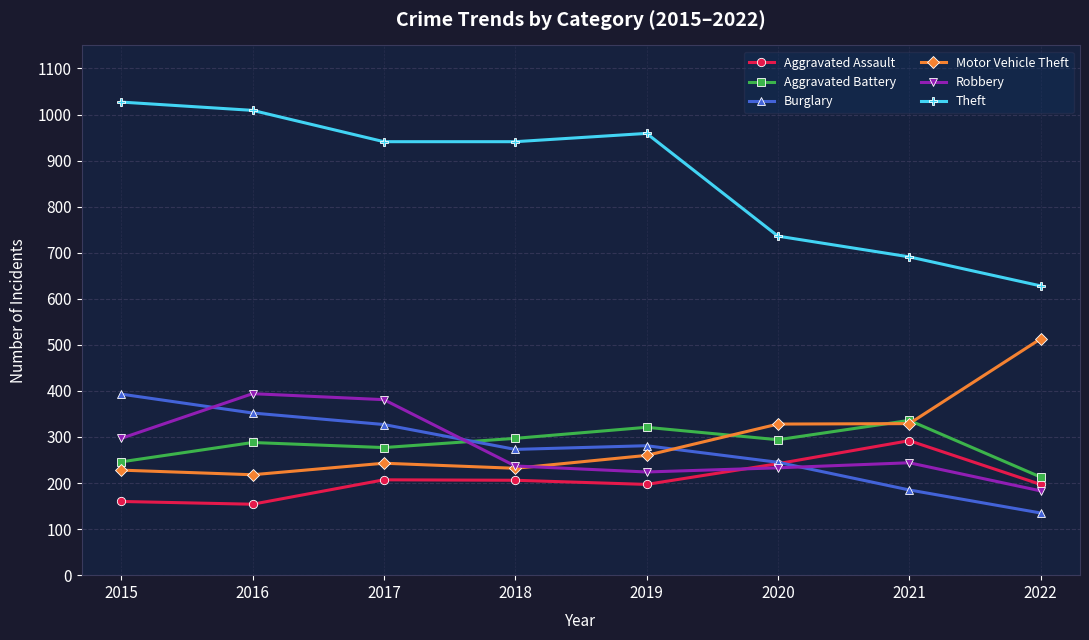

At which label is Robbery closest to 288?

2015